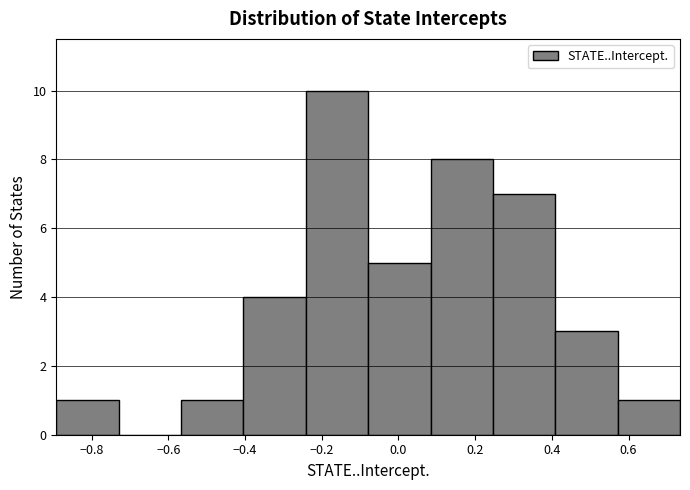

Which range on the x-axis has the tallest bar?

-0.24 to -0.08